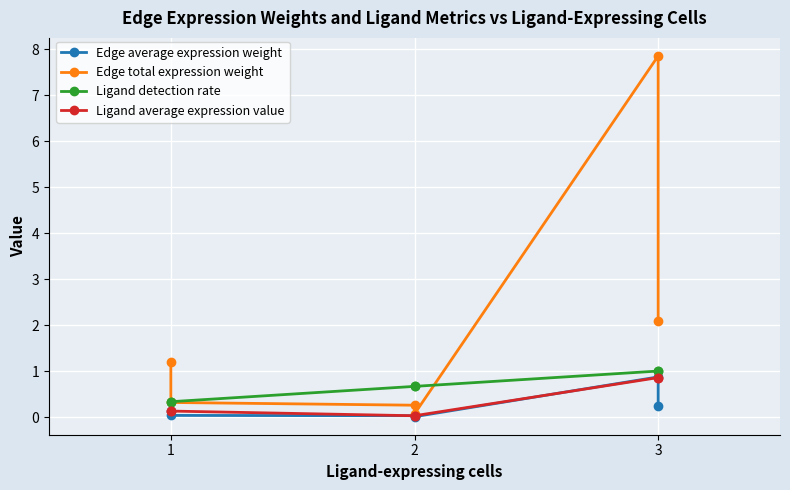

What are all the series names shown in the legend?

Edge average expression weight, Edge total expression weight, Ligand detection rate, Ligand average expression value